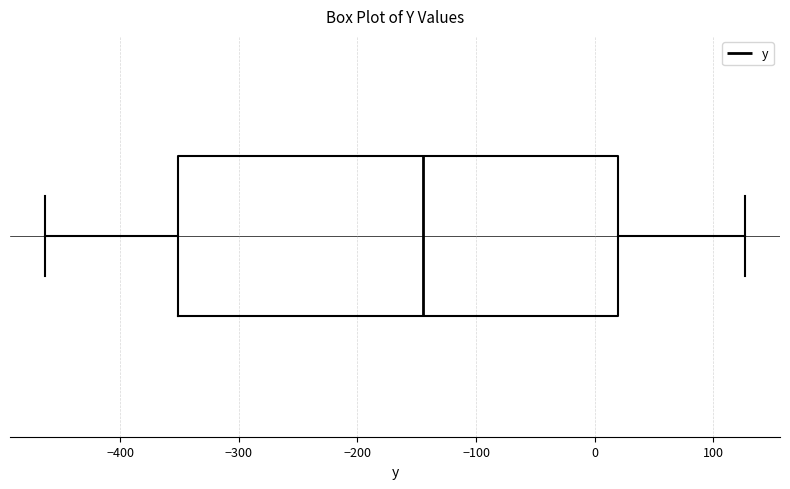

Read this box plot against the x-axis: the position of the median line, the range covered by the box, and the ends of both whiskers. The values are not printed on the chart, so give them approximately, as read against the axis.

median -140, box -350 to 20, whiskers -460 to 130